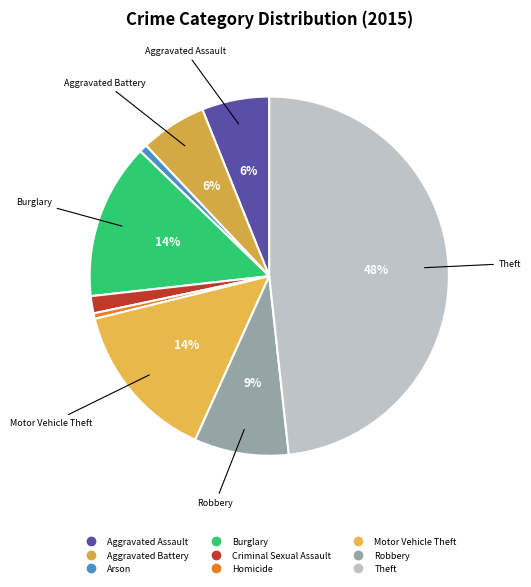

True or false: Arson accounts for 9% of the total.

False